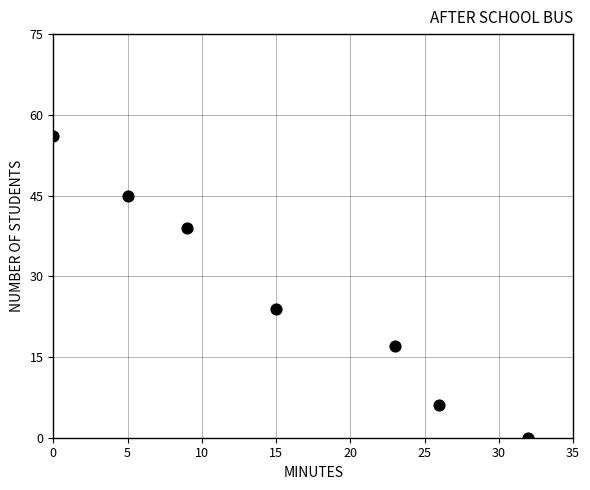

What is the range of X values (max minus min)?

32